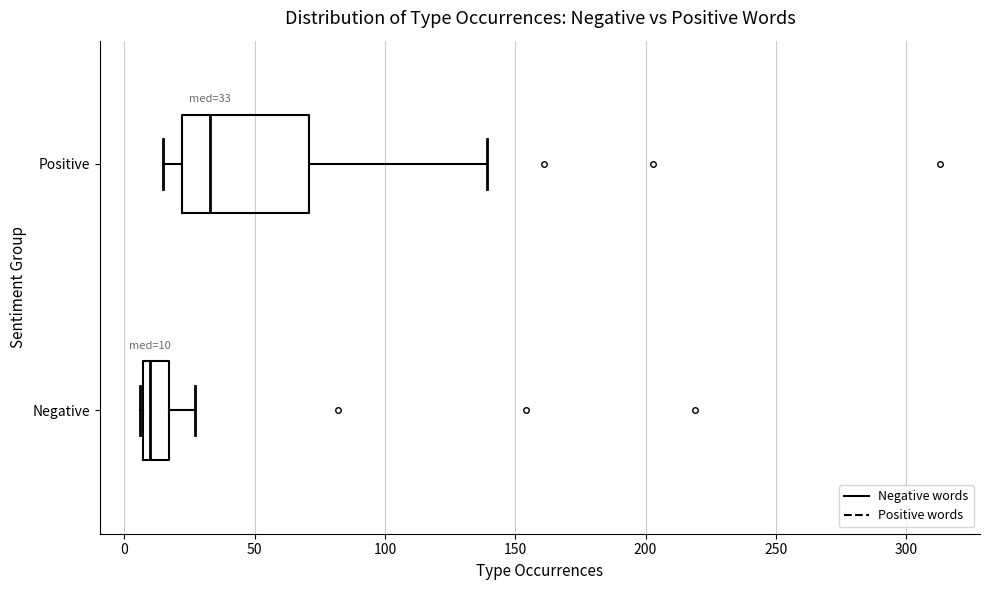

Which box is the widest, from its left edge to its right edge?

Positive